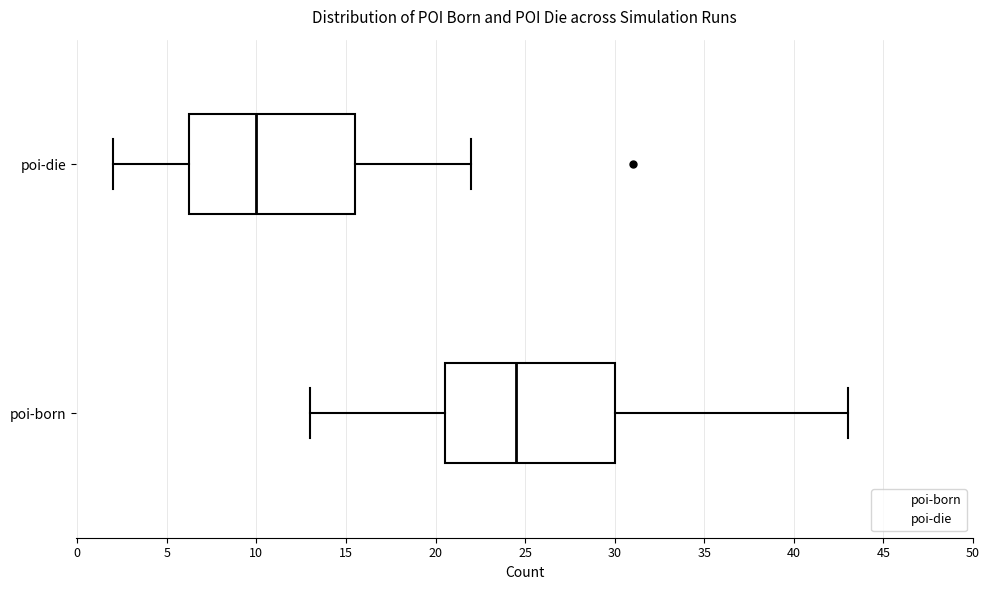

Which box has the furthest to the right median line?

poi-born